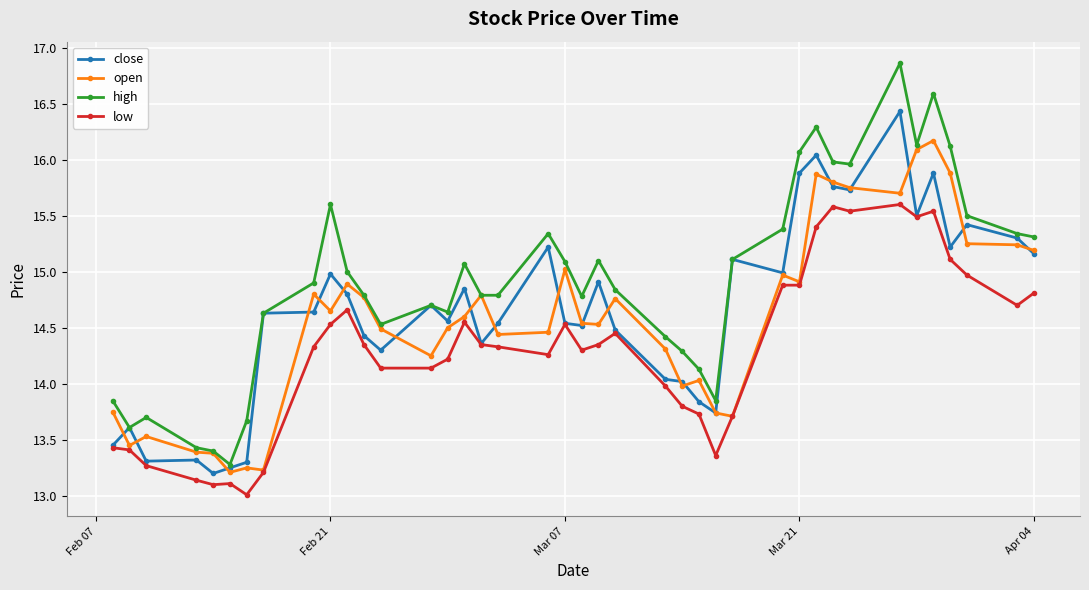

What is the lowest value of the high series?

13.3